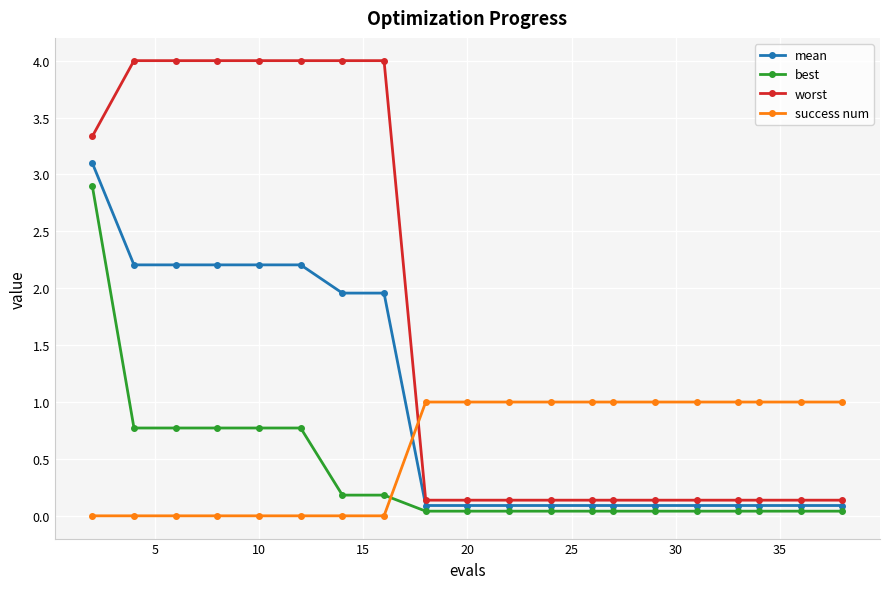

What is the sum of all mean values?

19.1